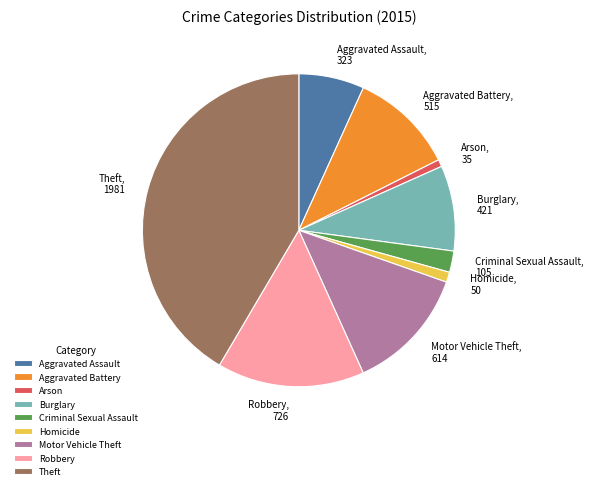

The Homicide slice represents 1% of the pie. True or false?

True